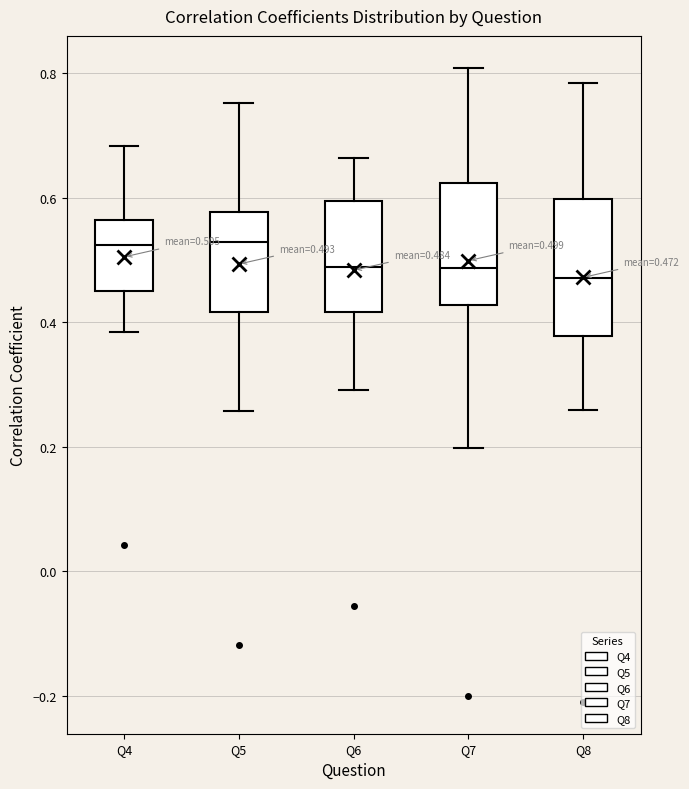

Comparing the boxes themselves (not the whiskers), which one is the tallest?

Q8